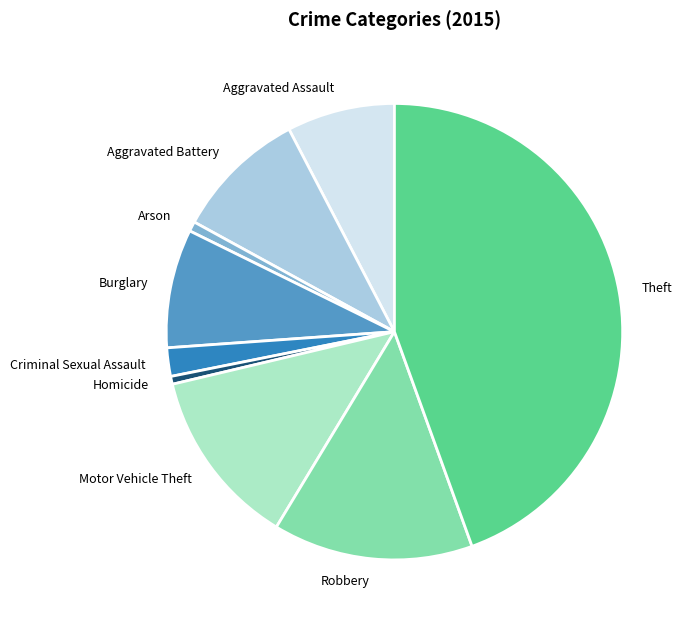

Which has a higher value, Motor Vehicle Theft or Burglary?

Motor Vehicle Theft